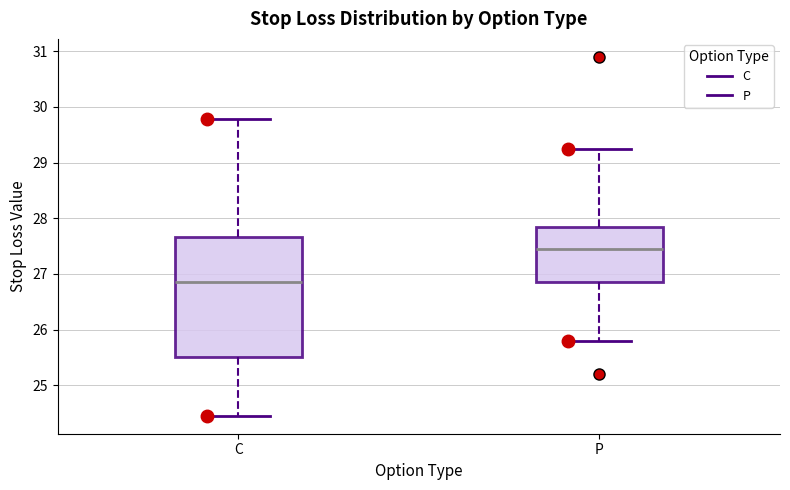

Reading left to right, read every box against the y-axis: the position of its median line, the range the box covers, and the ends of its whiskers. The values are not printed on the chart, so give them approximately, as read against the axis.

C: median 26.9, box 25.5 to 27.7, whiskers 24.5 to 29.8
P: median 27.5, box 26.9 to 27.8, whiskers 25.8 to 29.3